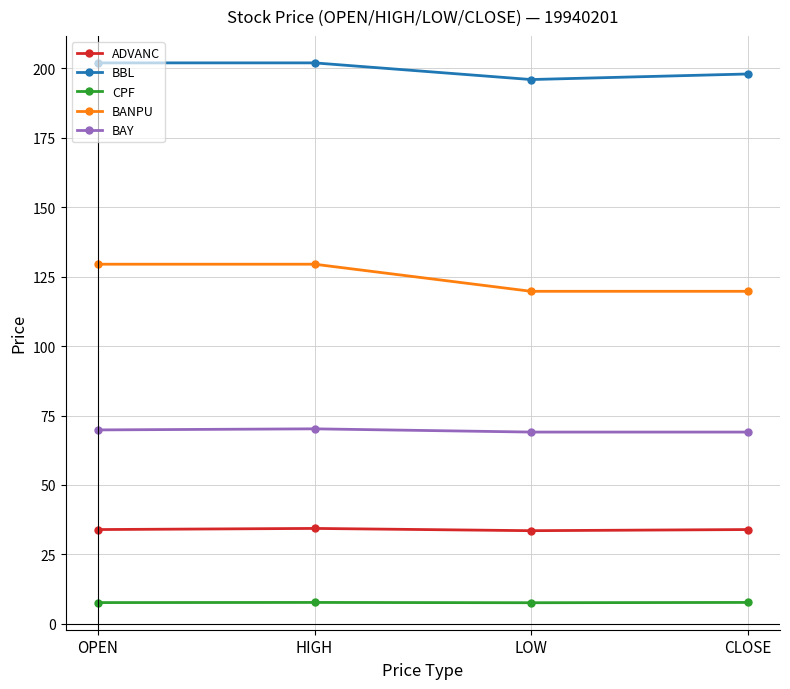

What position from the left is CLOSE?

4